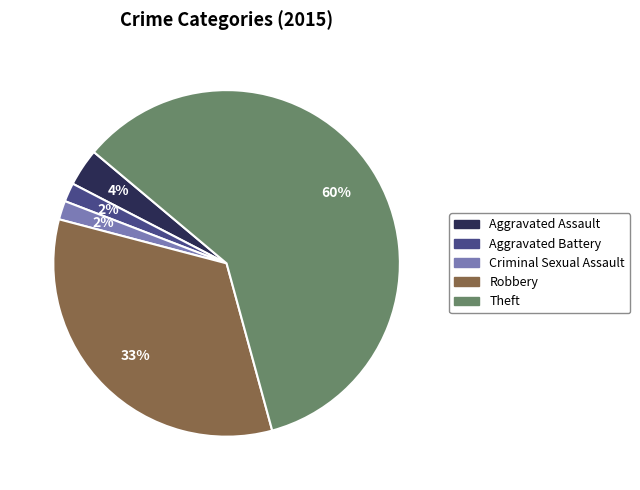

Does Theft represent more than half of the total?

Yes